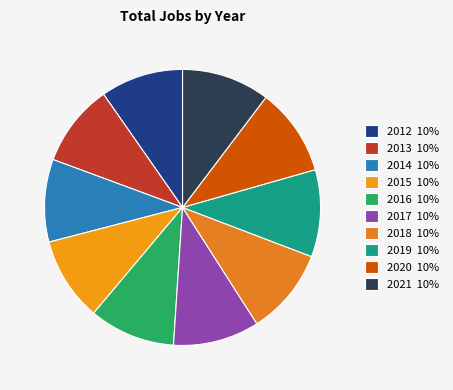

To the nearest percent, what portion does 2016 represent?

10%